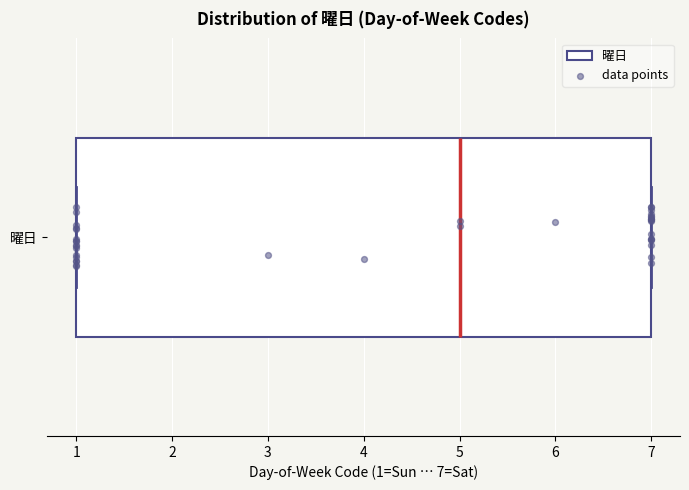

Transcribe this box plot: give where the median line is, the range the box spans, and where the two whiskers end, as read against the x-axis. The values are not printed on the chart, so give them approximately, as read against the axis.

median 5, box 1 to 7, whiskers 1 to 7